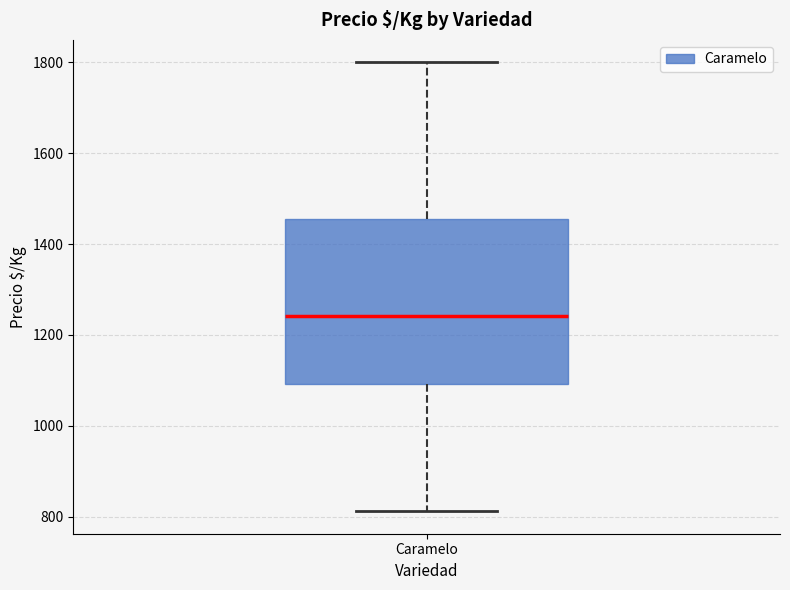

Where does the median line of the box for Caramelo sit on the y-axis? The values are not printed on the chart, so give them approximately, as read against the axis.

1240